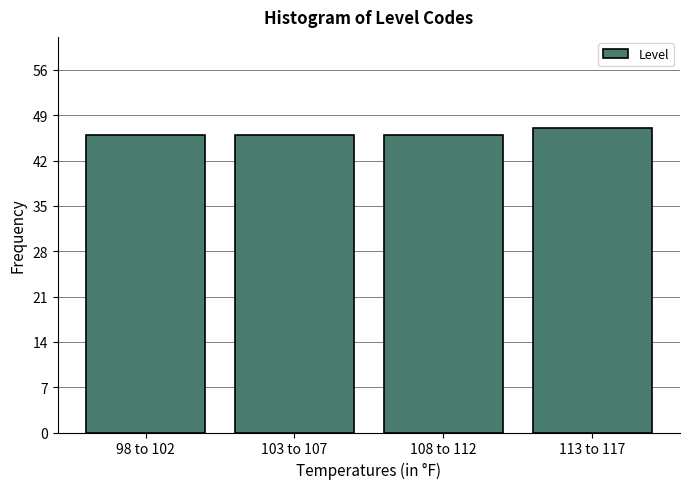

Reading left to right, what are all the values shown in this chart?

98 to 102=46	103 to 107=46	108 to 112=46	113 to 117=47